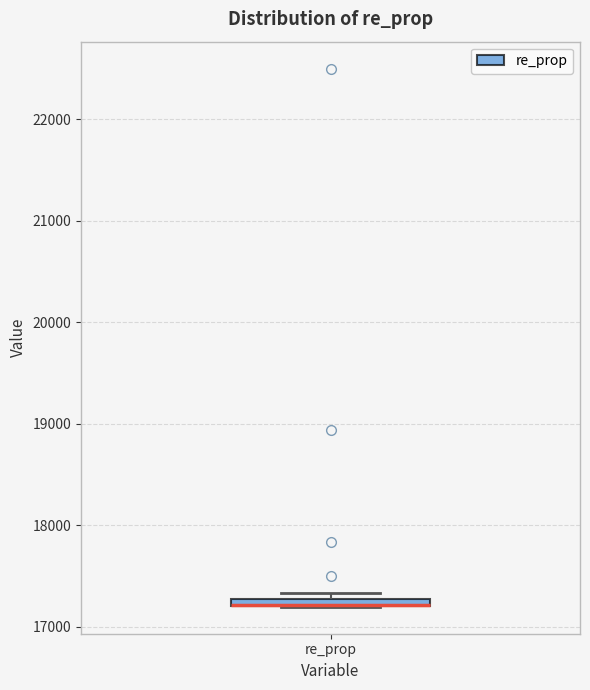

Where is the lower edge of the box for re_prop on the y-axis? The values are not printed on the chart, so give them approximately, as read against the axis.

17200